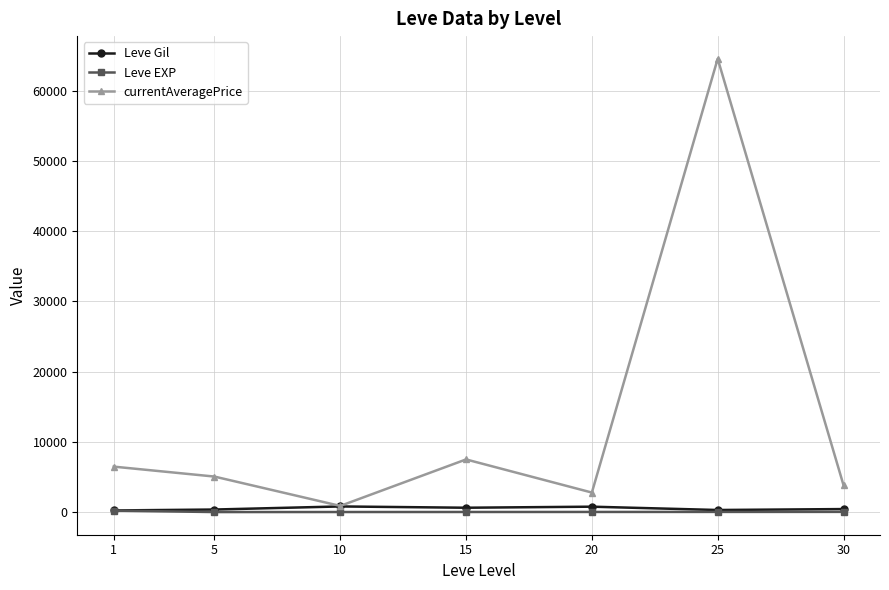

What is the difference between the maximum and minimum values in the currentAveragePrice series?

63653.5